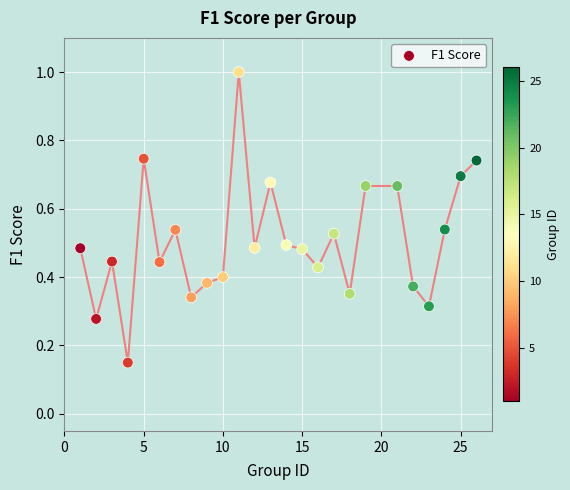

What is the range of X values (max minus min)?

25.0